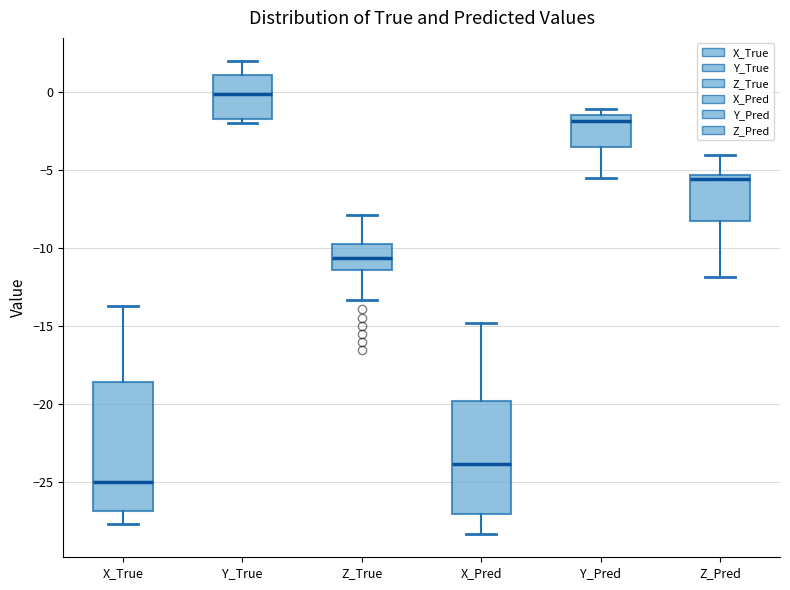

Reading left to right, transcribe this box plot: for each box, give where its median line is, the range the box spans, and where its two whiskers end, as read against the y-axis. The values are not printed on the chart, so give them approximately, as read against the axis.

X_True: median -25.0, box -27.0 to -18.5, whiskers -27.5 to -13.5
Y_True: median 0.0, box -1.5 to 1.0, whiskers -2.0 to 2.0
Z_True: median -10.5, box -11.5 to -9.5, whiskers -13.5 to -8.0
X_Pred: median -24.0, box -27.0 to -20.0, whiskers -28.5 to -15.0
Y_Pred: median -2.0, box -3.5 to -1.5, whiskers -5.5 to -1.0
Z_Pred: median -5.5 (just below the box's upper edge), box -8.5 to -5.5, whiskers -12.0 to -4.0